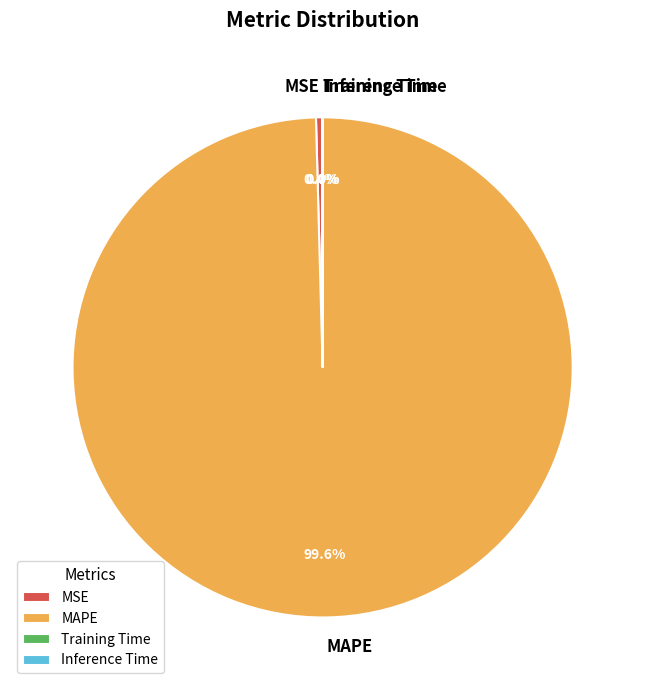

Which category has the biggest portion of the pie?

MAPE